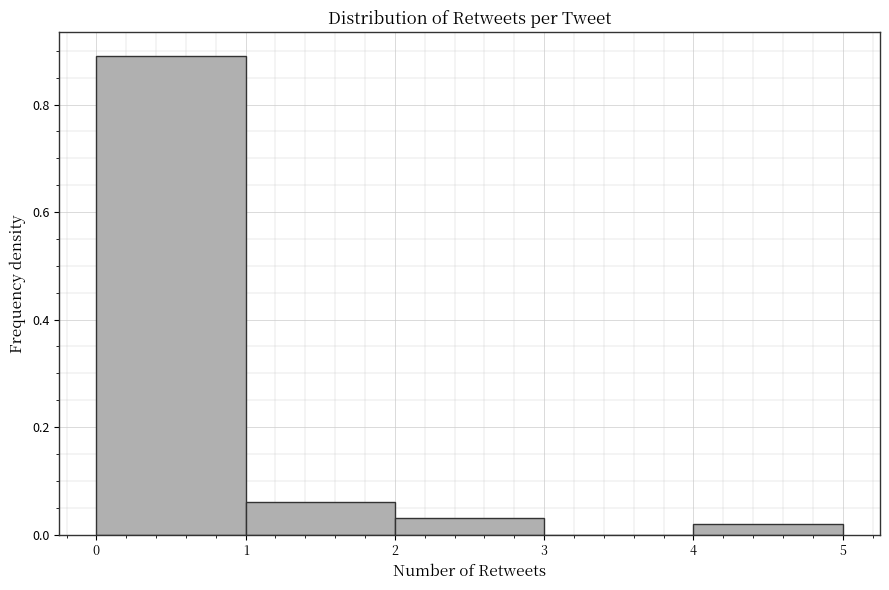

Reading left to right, transcribe this chart: for each bar, give the range it covers on the x-axis and its height. The values are not printed on the chart, so give them approximately, as read against the axis.

0 to 1: 0.90
1 to 2: 0.06
2 to 3: 0.04
3 to 4: 0
4 to 5: 0.02